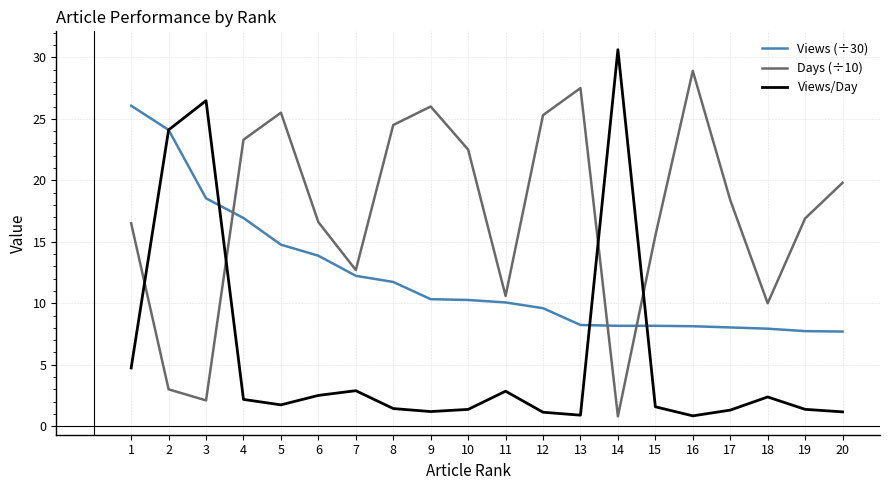

Which category has the highest value across all series?

14